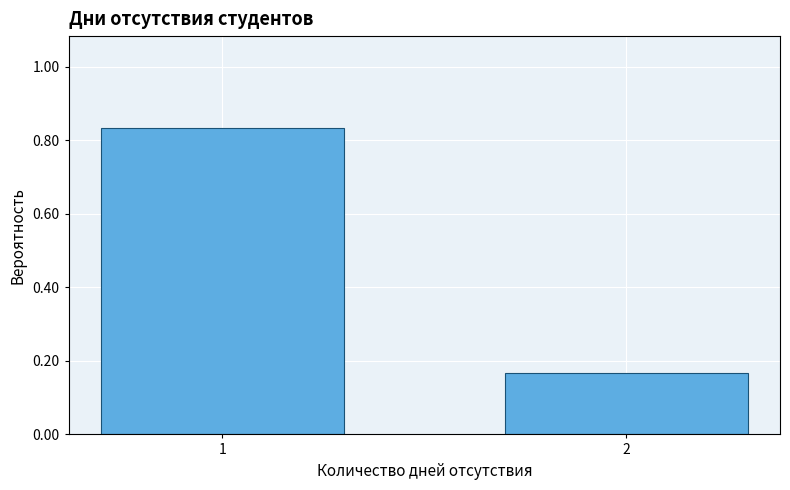

What is the change in value from 1 to 2?

-0.7